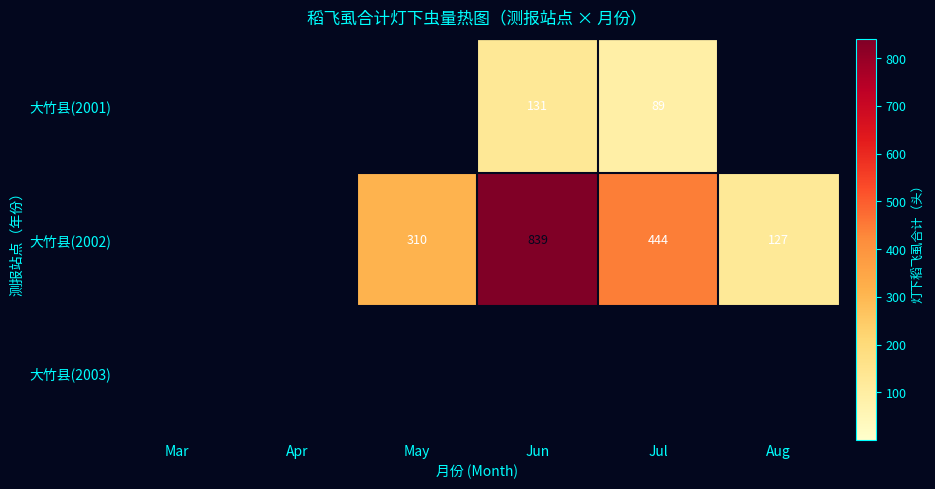

What is the sum of the 大竹县(2002) values at Aug and Jul?

571